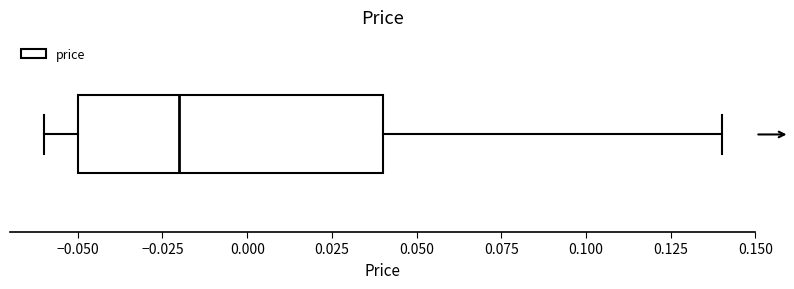

Where is the left edge of the box on the x-axis? The values are not printed on the chart, so give them approximately, as read against the axis.

-0.05